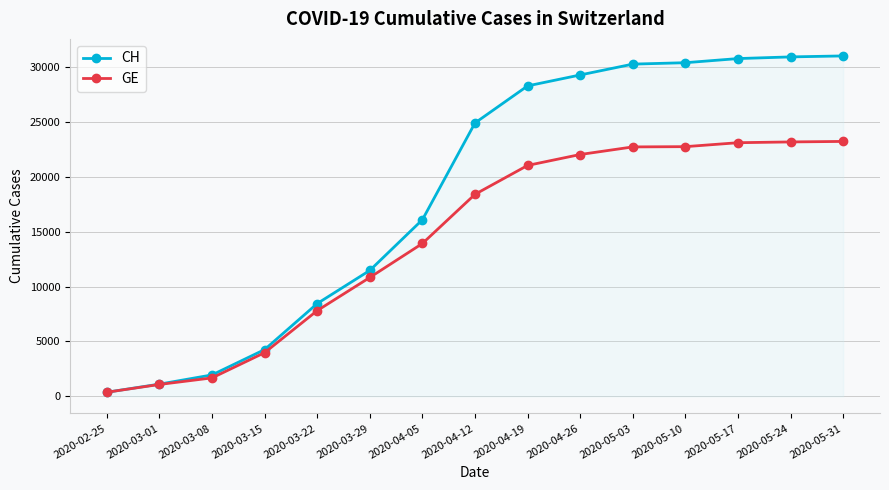

What is the maximum value shown in the chart?

30998